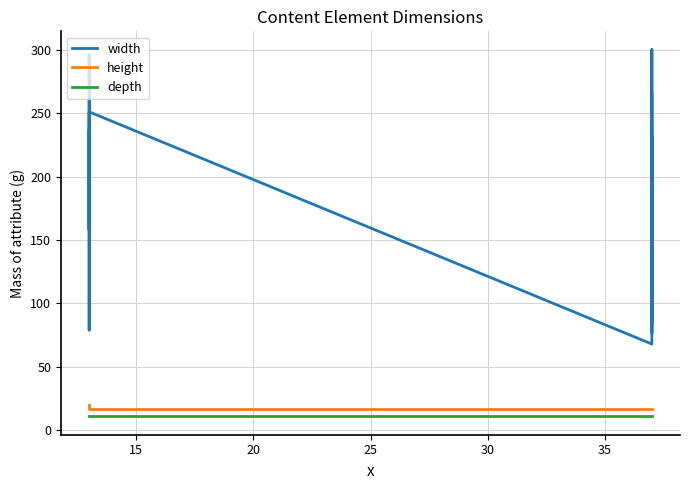

What is the difference between the maximum and second lowest values in the height series?

3